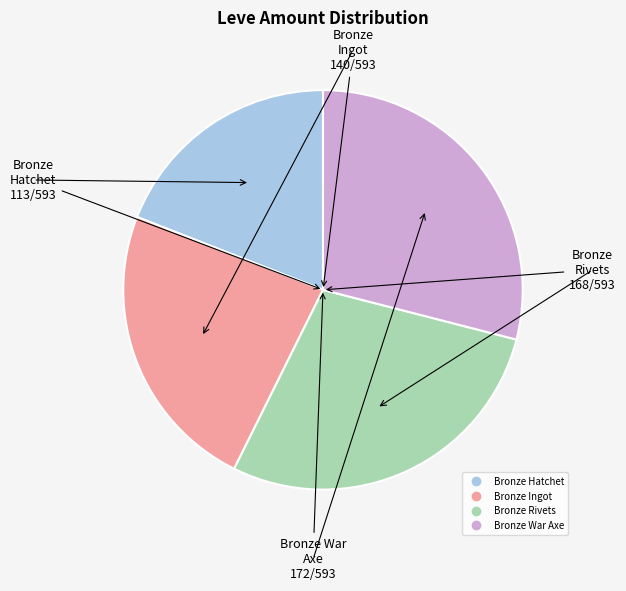

Is there a majority slice in this chart?

No